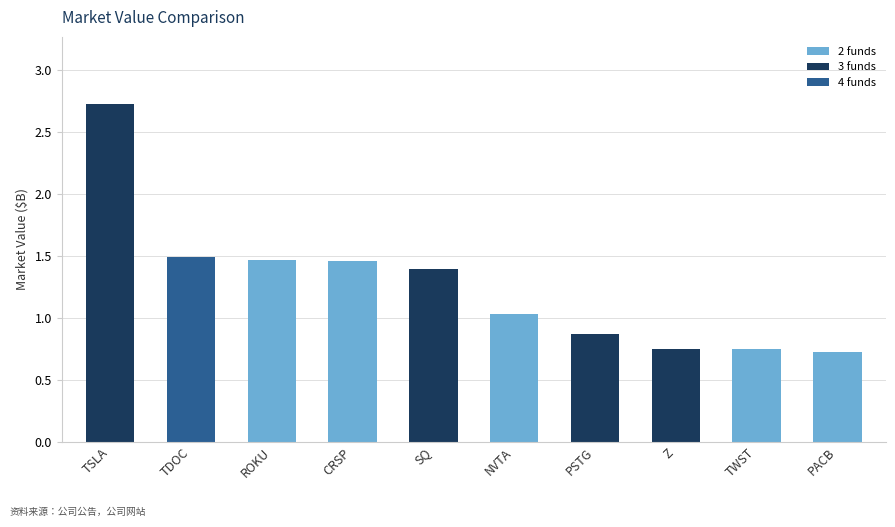

True or false: the data shows 0.3 at SQ.

False